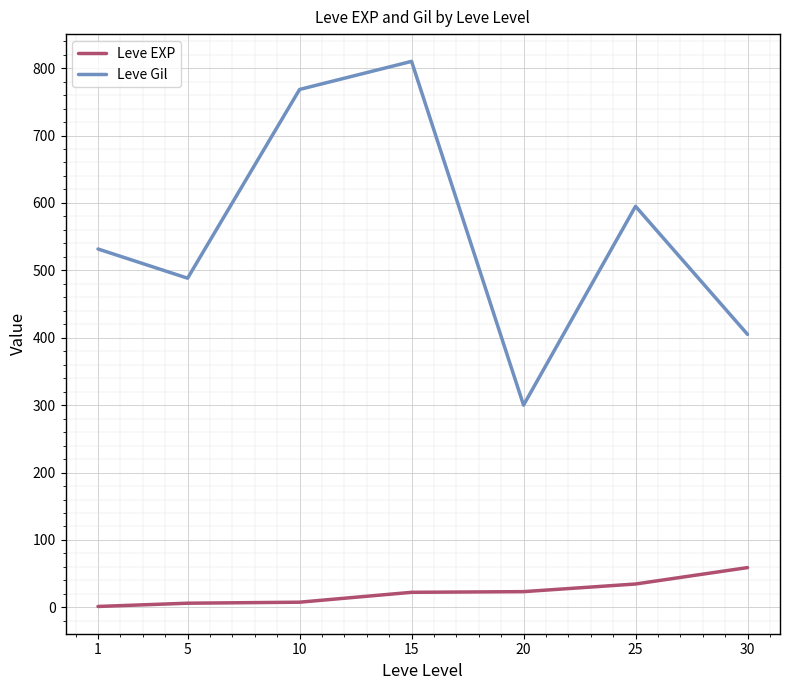

What are all the series names shown in the legend?

Leve EXP, Leve Gil